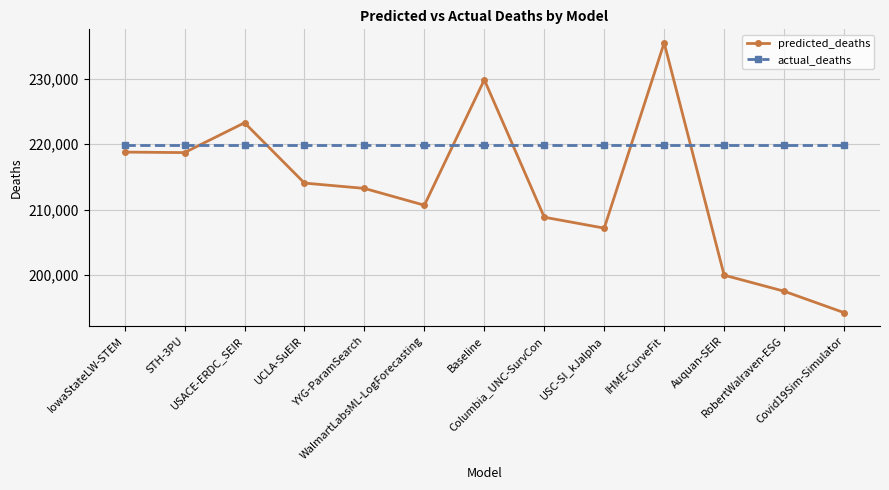

List the series in order of their overall mean, highest first.

actual_deaths, predicted_deaths